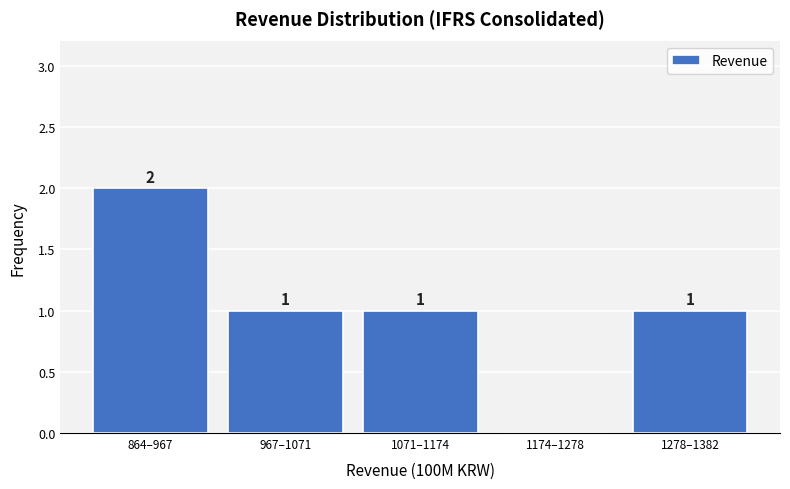

Reading left to right, what are all the values shown in this chart?

864–967=2	967–1071=1	1071–1174=1	1174–1278=0	1278–1382=1